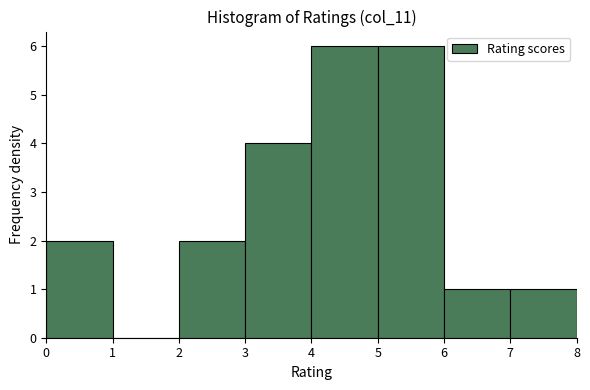

How tall is the bar that spans 6 to 7 on the x-axis? The values are not printed on the chart, so give them approximately, as read against the axis.

1